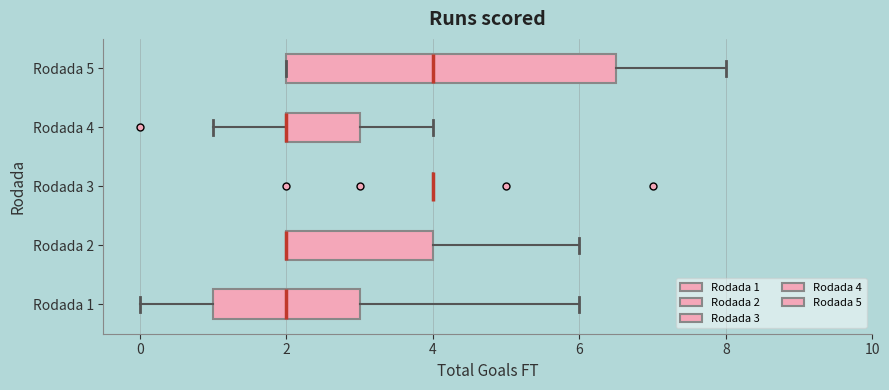

Reading bottom to top, transcribe this box plot: for each box, give where its median line is, the range the box spans, and where its two whiskers end, as read against the x-axis. The values are not printed on the chart, so give them approximately, as read against the axis.

Rodada 1: median 2.0, box 1.0 to 3.0, whiskers 0.0 to 6.0
Rodada 2: median 2.0 (drawn on the box's left edge), box 2.0 to 4.0, whiskers 2.0 to 6.0
Rodada 3: box collapsed to a line at 4.0, whiskers 4.0 to 4.0
Rodada 4: median 2.0 (drawn on the box's left edge), box 2.0 to 3.0, whiskers 1.0 to 4.0
Rodada 5: median 4.0, box 2.0 to 6.6, whiskers 2.0 to 8.0